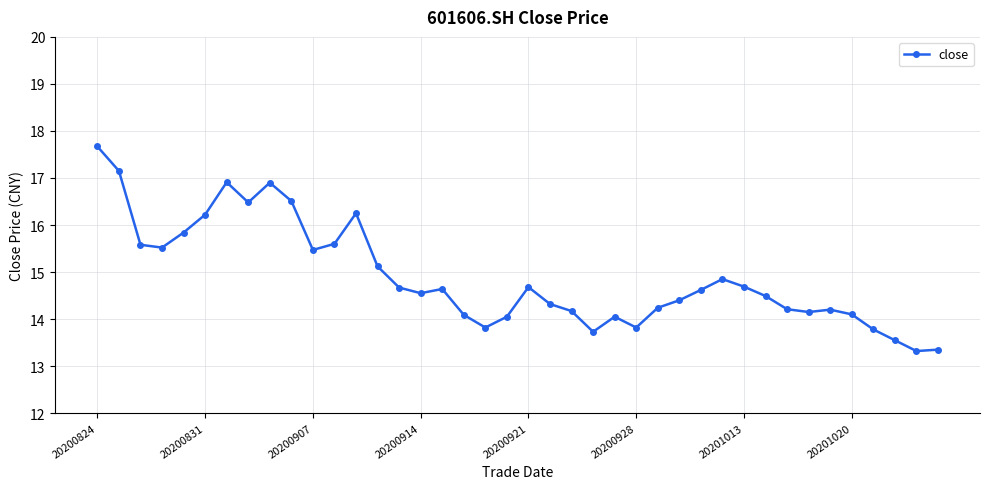

What is the minimum value shown in the chart?

13.3